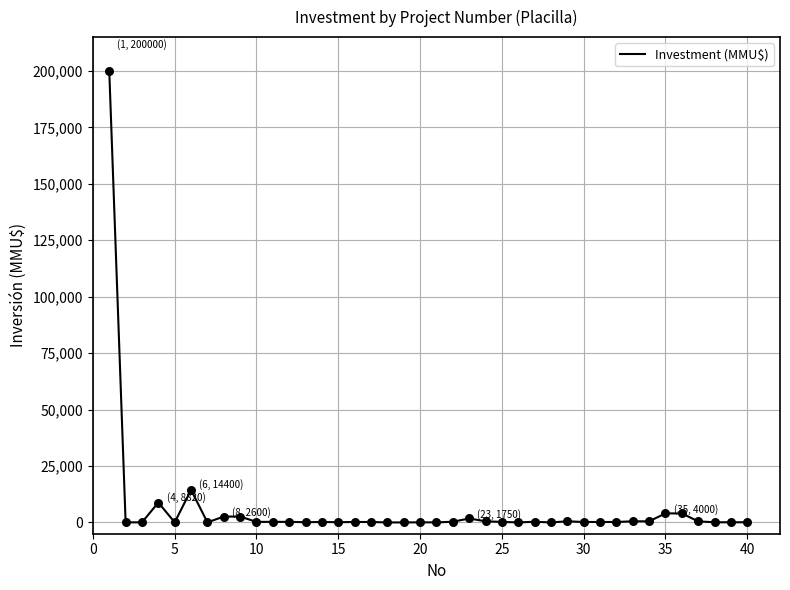

What is the maximum value shown in the chart?

200000